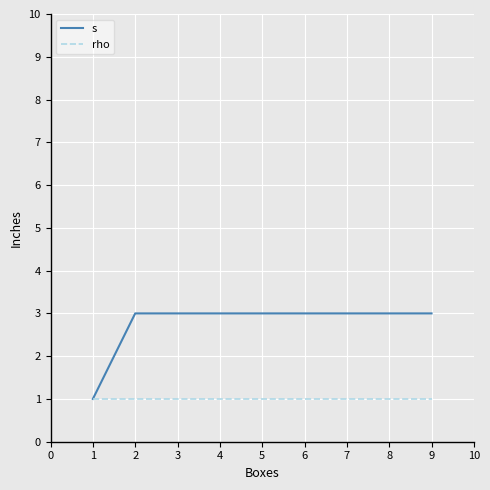

Which series has the largest range (max minus min)?

s